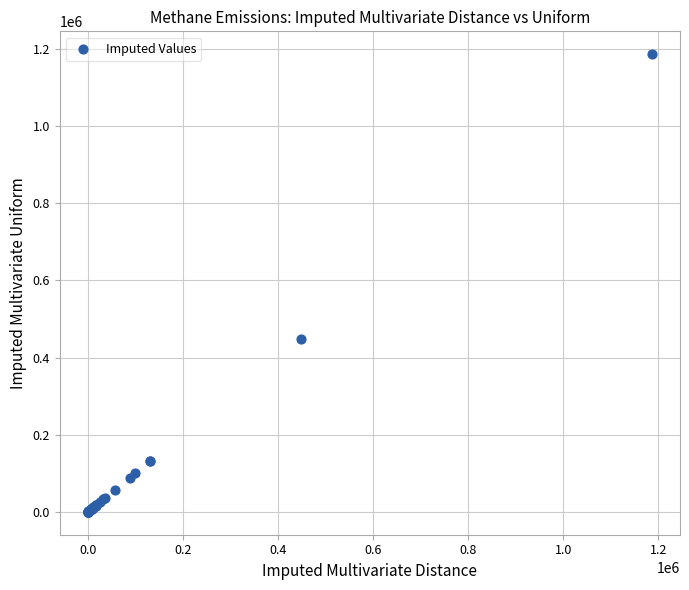

What Y value in the scatter plot is closest to 593169?

449214.0